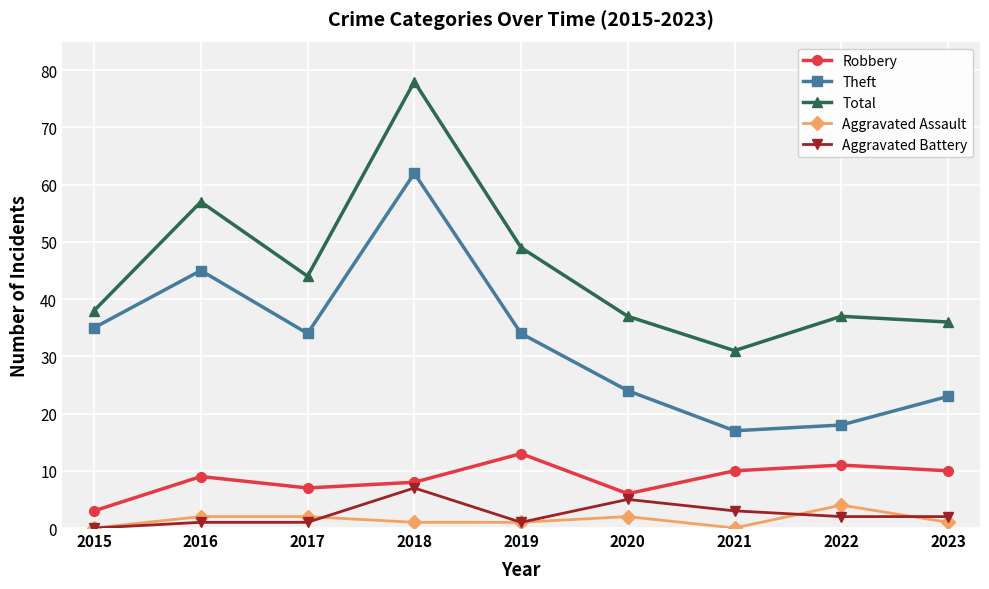

What is the difference between the maximum and second lowest values in the Theft series?

44